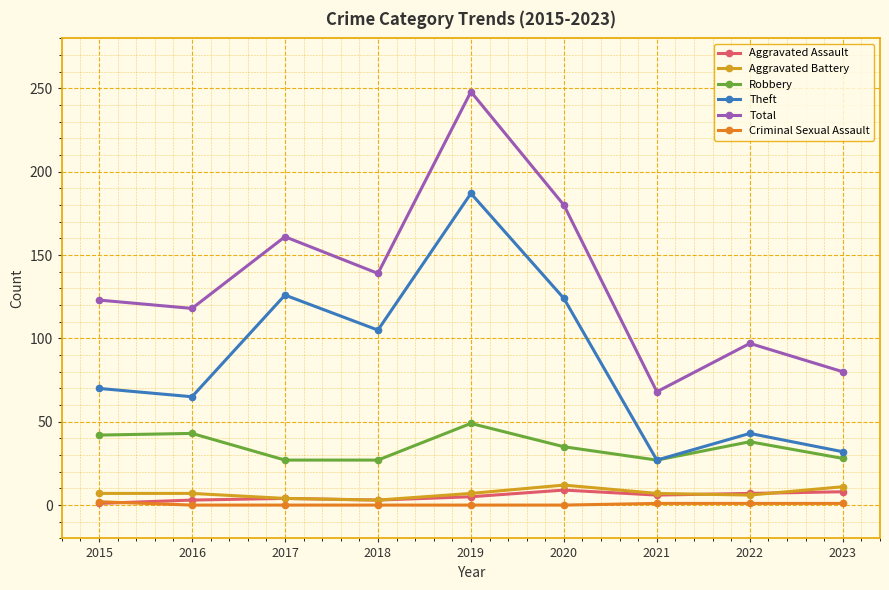

Reading left to right, what are all the values shown in this chart?

Aggravated Assault: 2015=1	2016=3	2017=4	2018=3	2019=5	2020=9	2021=6	2022=7	2023=8
Aggravated Battery: 2015=7	2016=7	2017=4	2018=3	2019=7	2020=12	2021=7	2022=6	2023=11
Robbery: 2015=42	2016=43	2017=27	2018=27	2019=49	2020=35	2021=27	2022=38	2023=28
Theft: 2015=70	2016=65	2017=126	2018=105	2019=187	2020=124	2021=27	2022=43	2023=32
Total: 2015=123	2016=118	2017=161	2018=139	2019=248	2020=180	2021=68	2022=97	2023=80
Criminal Sexual Assault: 2015=2	2016=0	2017=0	2018=0	2019=0	2020=0	2021=1	2022=1	2023=1